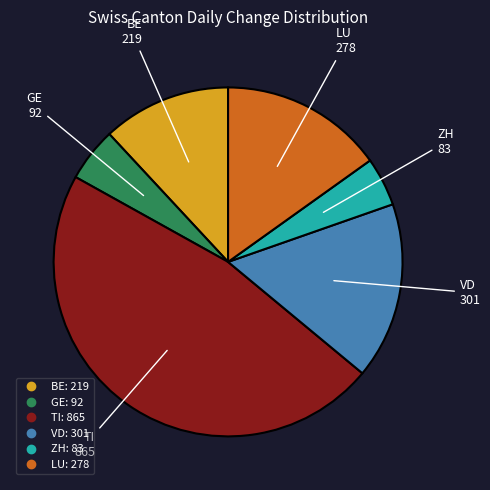

How many segments does this pie chart have?

6